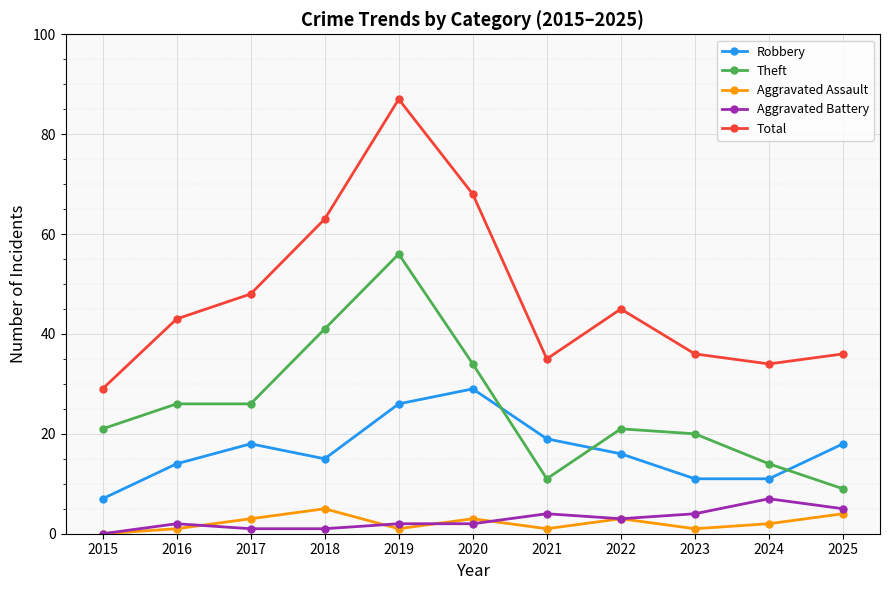

What is the spread (max minus min) of values at 2019?

86